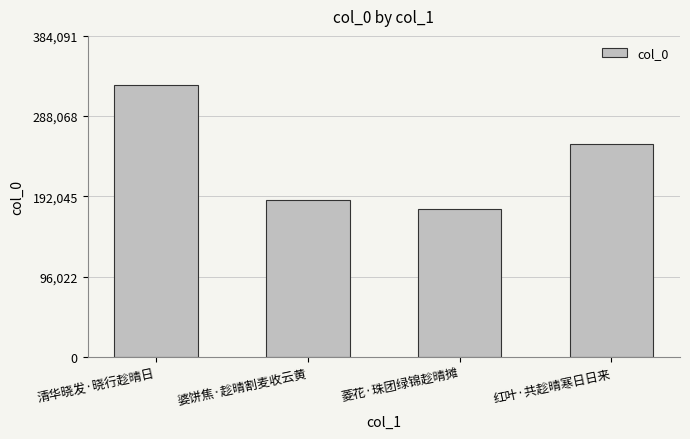

What is the ratio of the value at 婆饼焦·趁晴割麦收云黄 to the value at 菱花·珠团绿锦趁晴摊?

1.1